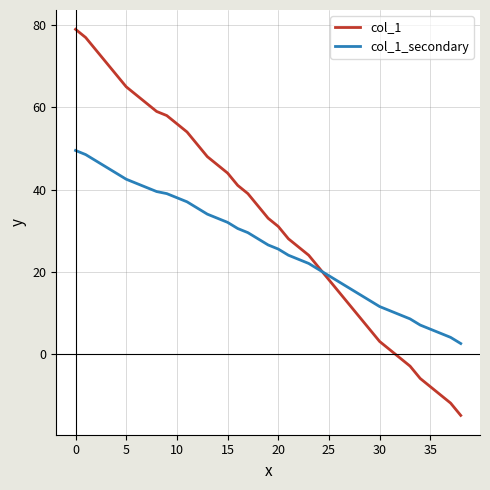

What is the smallest value displayed?

-15.0